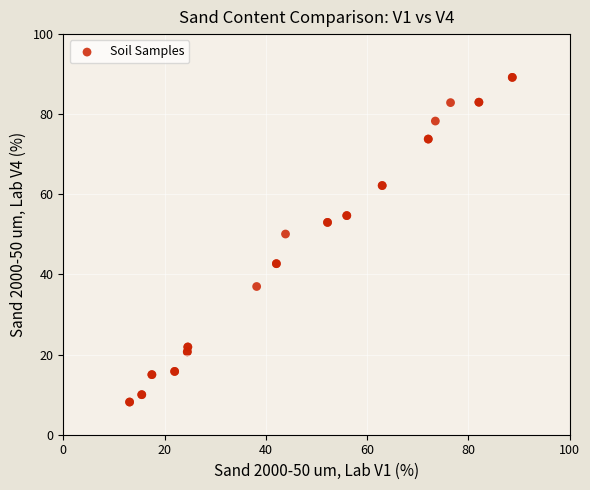

What Y value in the scatter plot is closest to 48?

50.1